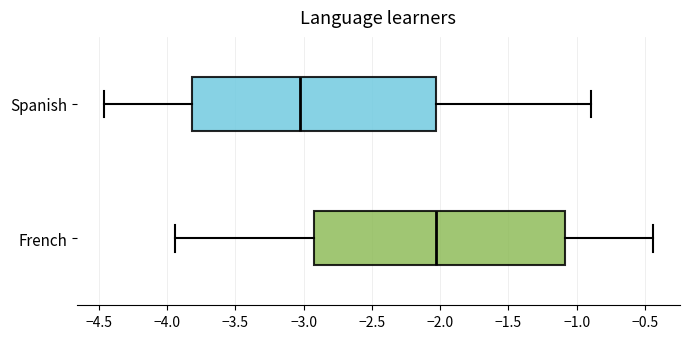

Reading bottom to top, read every box against the x-axis: the position of its median line, the range the box covers, and the ends of its whiskers. The values are not printed on the chart, so give them approximately, as read against the axis.

French: median -2.05, box -2.95 to -1.10, whiskers -3.95 to -0.45
Spanish: median -3.00, box -3.80 to -2.05, whiskers -4.45 to -0.90